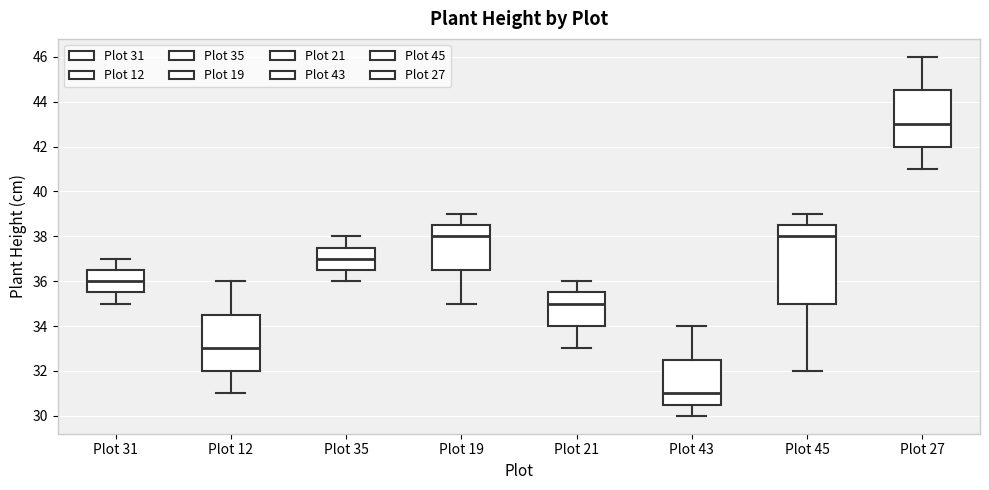

Reading left to right, read every box against the y-axis: the position of its median line, the range the box covers, and the ends of its whiskers. The values are not printed on the chart, so give them approximately, as read against the axis.

Plot 31: median 36.0, box 35.6 to 36.6, whiskers 35.0 to 37.0
Plot 12: median 33.0, box 32.0 to 34.6, whiskers 31.0 to 36.0
Plot 35: median 37.0, box 36.6 to 37.6, whiskers 36.0 to 38.0
Plot 19: median 38.0, box 36.6 to 38.6, whiskers 35.0 to 39.0
Plot 21: median 35.0, box 34.0 to 35.6, whiskers 33.0 to 36.0
Plot 43: median 31.0, box 30.6 to 32.6, whiskers 30.0 to 34.0
Plot 45: median 38.0, box 35.0 to 38.6, whiskers 32.0 to 39.0
Plot 27: median 43.0, box 42.0 to 44.6, whiskers 41.0 to 46.0